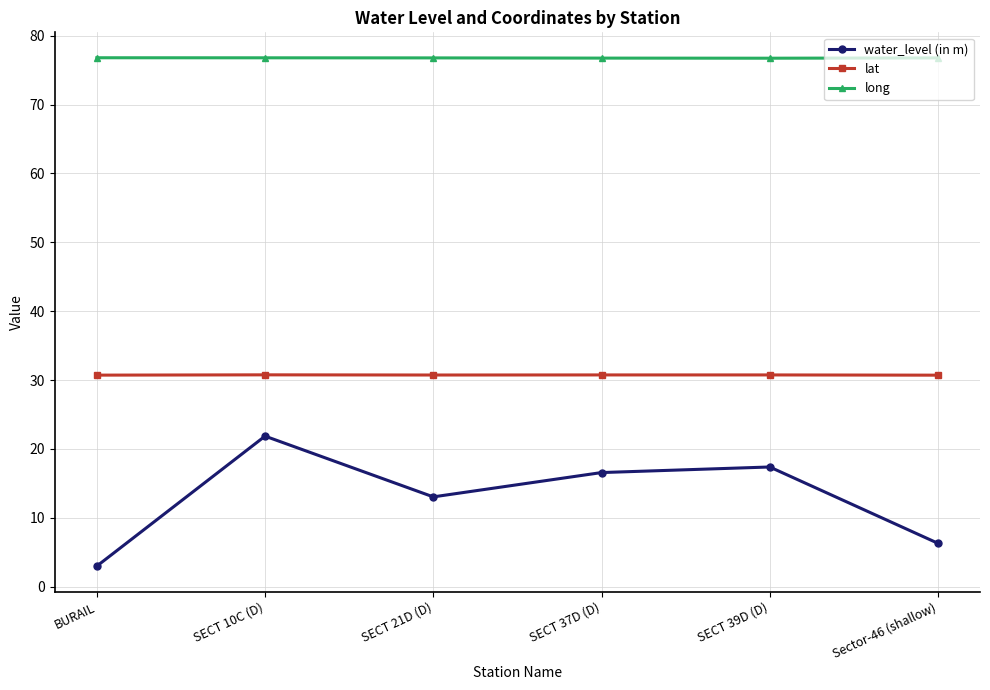

What is the sum of the lat values at Sector-46 (shallow) and BURAIL?

61.4